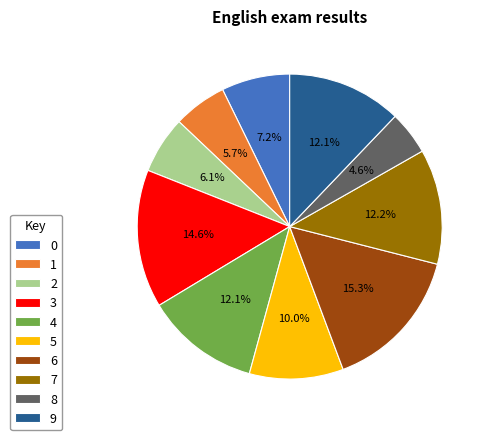

Is 7 the majority of the pie?

No